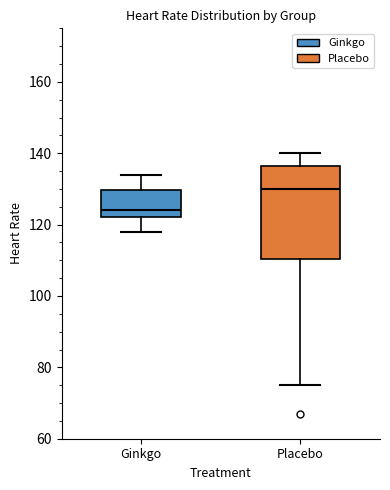

Reading left to right, transcribe this box plot: for each box, give where its median line is, the range the box spans, and where its two whiskers end, as read against the y-axis. The values are not printed on the chart, so give them approximately, as read against the axis.

Ginkgo: median 124, box 122 to 130, whiskers 118 to 134
Placebo: median 130, box 110 to 136, whiskers 76 to 140